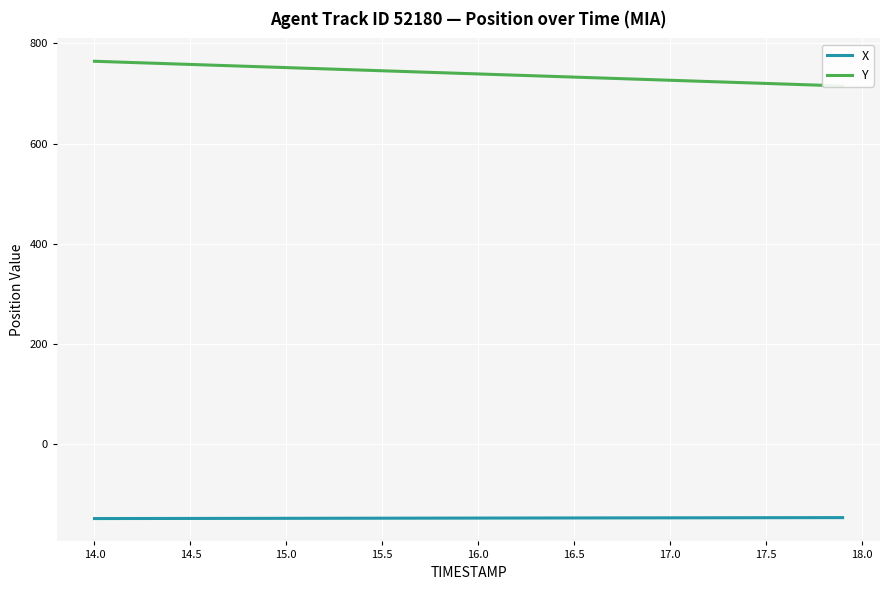

Is this an area chart (filled region under the line)?

No